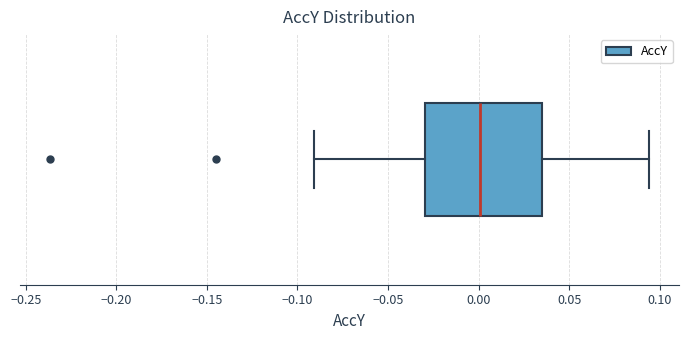

Where does the left whisker of the box end on the x-axis? The values are not printed on the chart, so give them approximately, as read against the axis.

-0.090